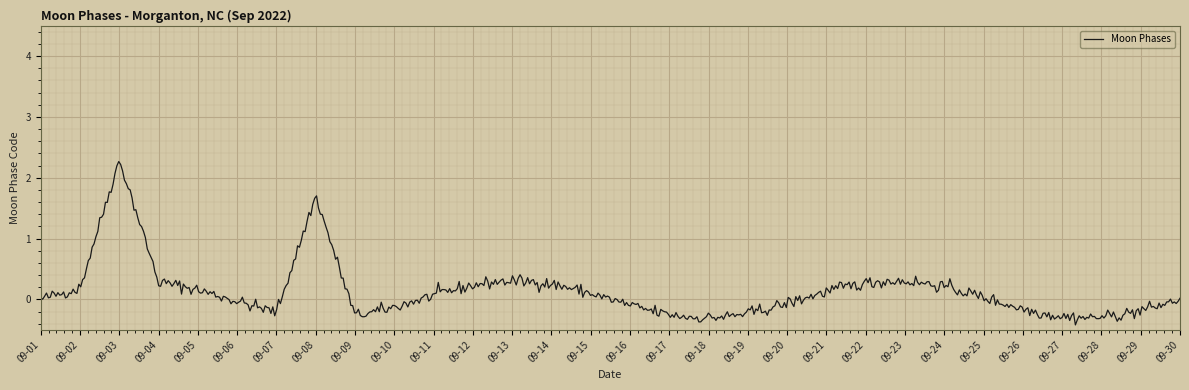

What is the greatest value displayed?

2.3